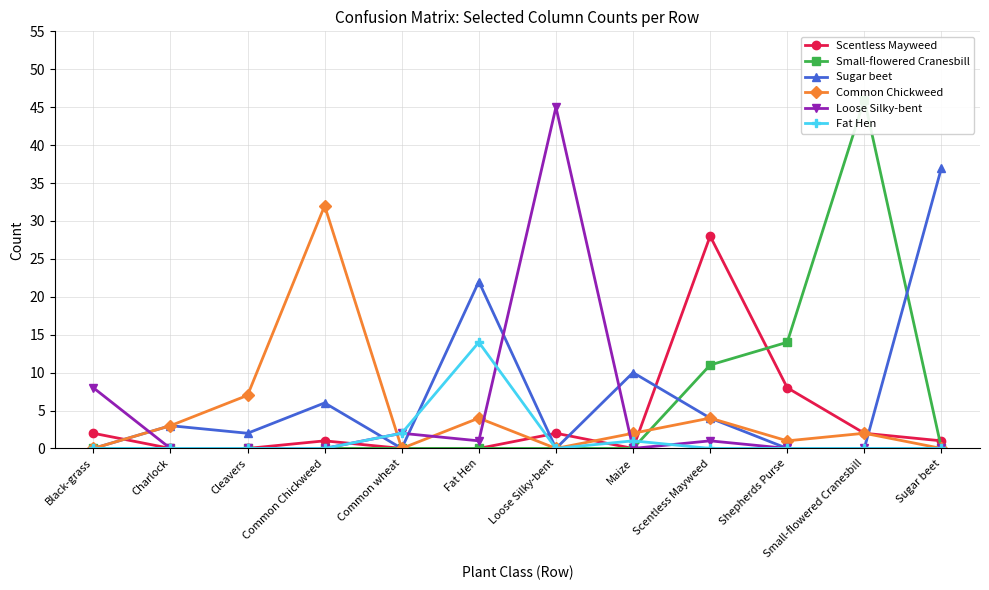

What is the value of the Fat Hen point at the 8th from the left?

1